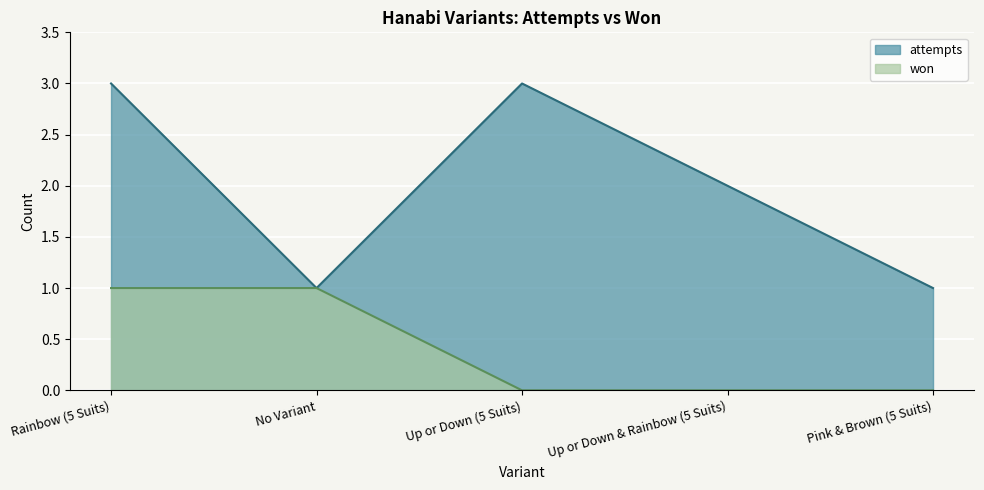

What are all the series names shown in the legend?

attempts, won